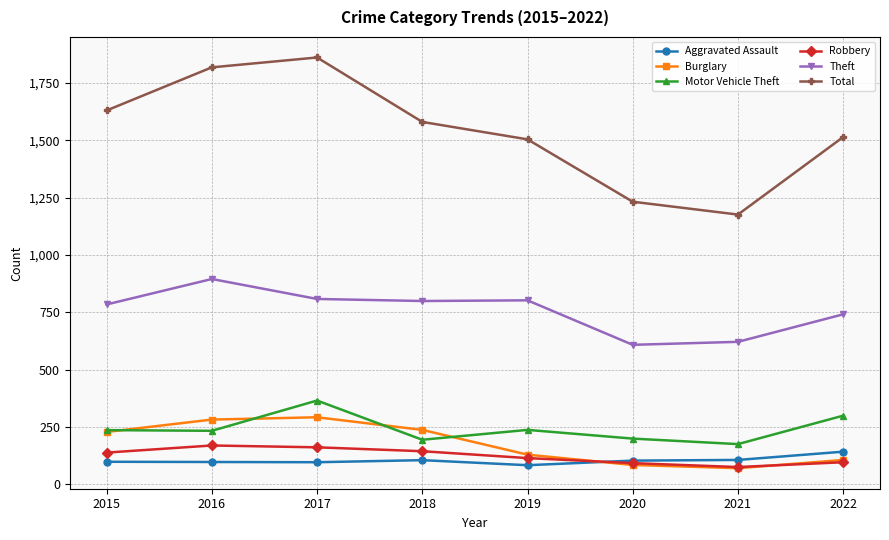

How many values in the Aggravated Assault series are below 103?

4